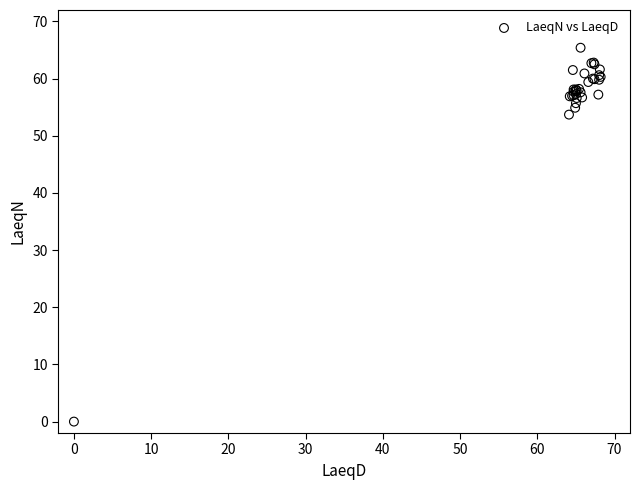

What Y value in the scatter plot is closest to 32?

53.7